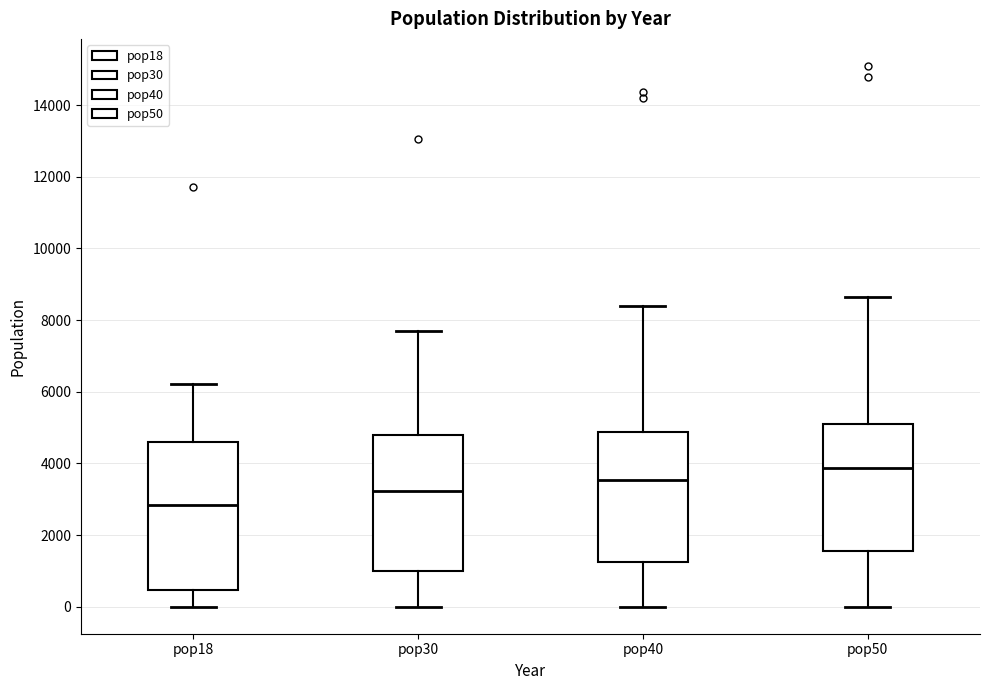

Where does the lower whisker of the box for pop18 end on the y-axis? The values are not printed on the chart, so give them approximately, as read against the axis.

0